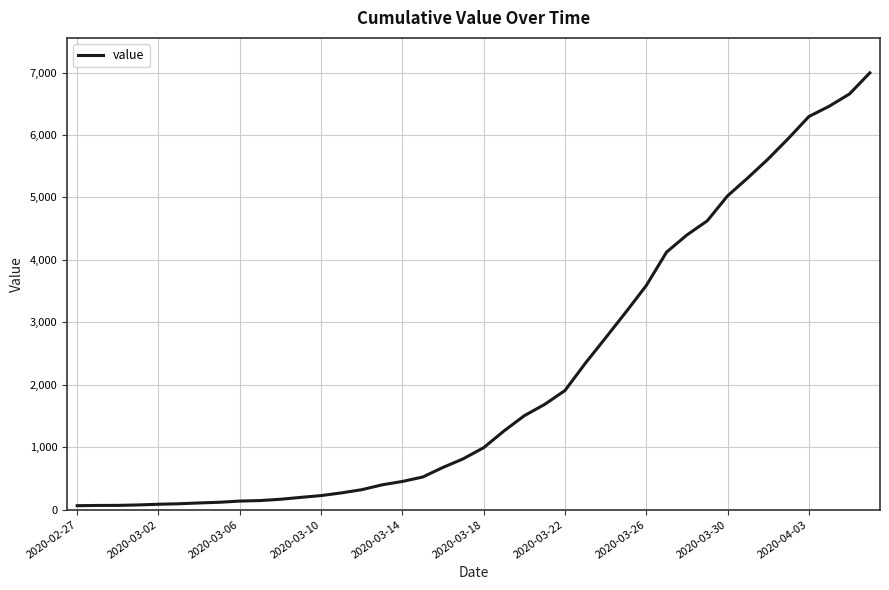

Does the chart display data point markers on the line(s)?

No